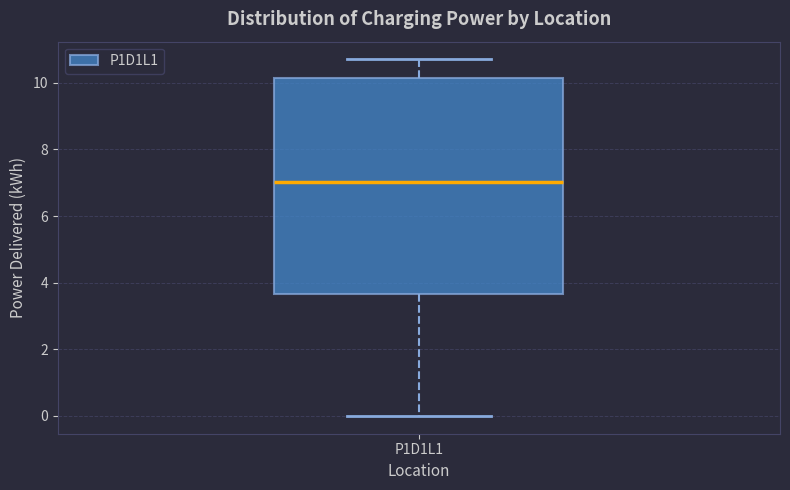

Where does the upper whisker of the box for P1D1L1 end on the y-axis? The values are not printed on the chart, so give them approximately, as read against the axis.

10.8